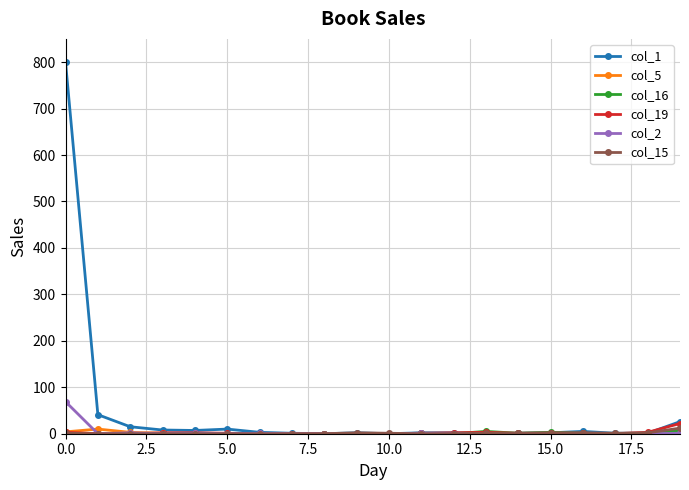

Which series has the largest total across all categories?

col_1